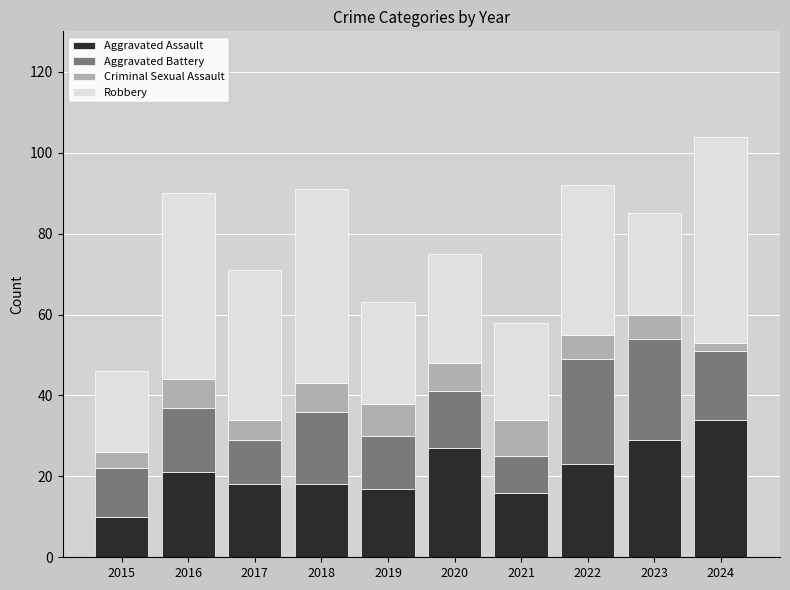

What is the total value across all series at 2015?

46